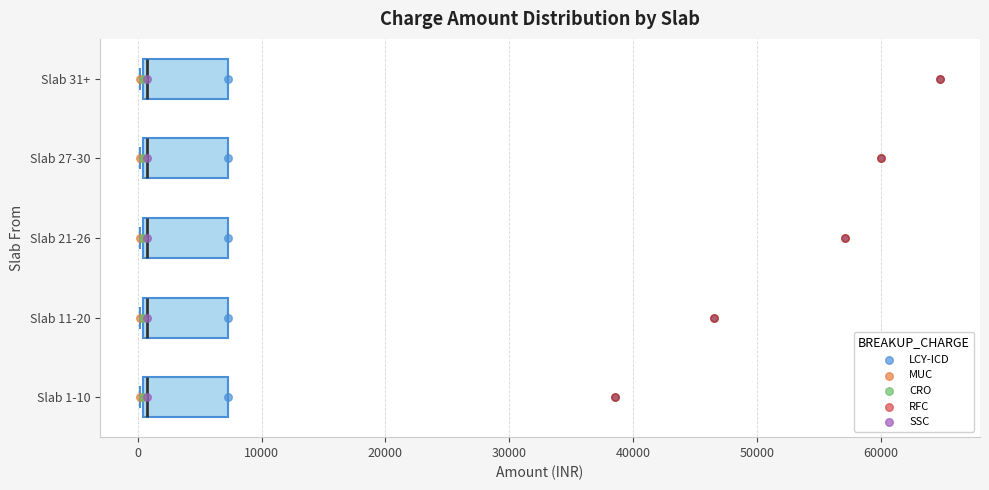

Where is the right edge of the box for Slab 27-30 on the x-axis? The values are not printed on the chart, so give them approximately, as read against the axis.

7000